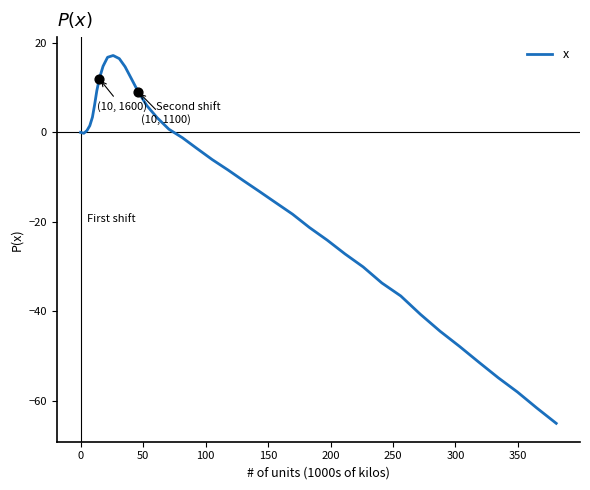

What is the minimum value shown in the chart?

-65.1